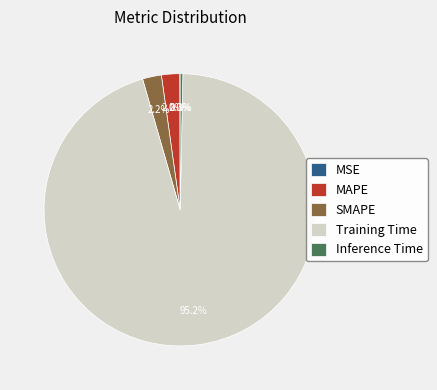

Is it true that MAPE is 2% of the pie?

True